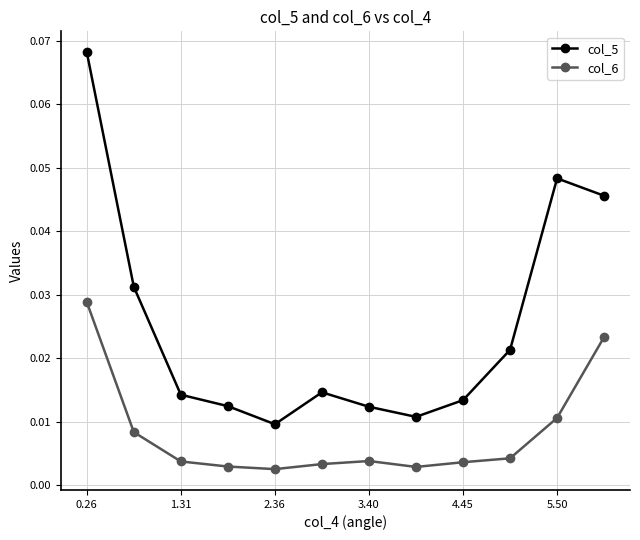

How many interior local peaks does the col_5 series have?

2